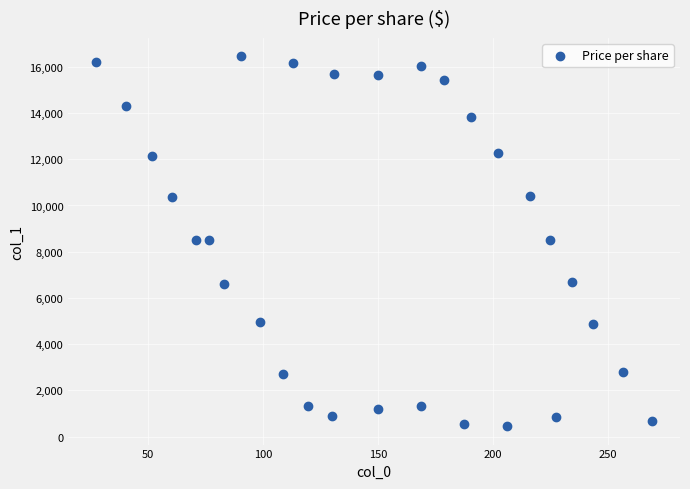

What is the range of Y values (max minus min)?

15992.1